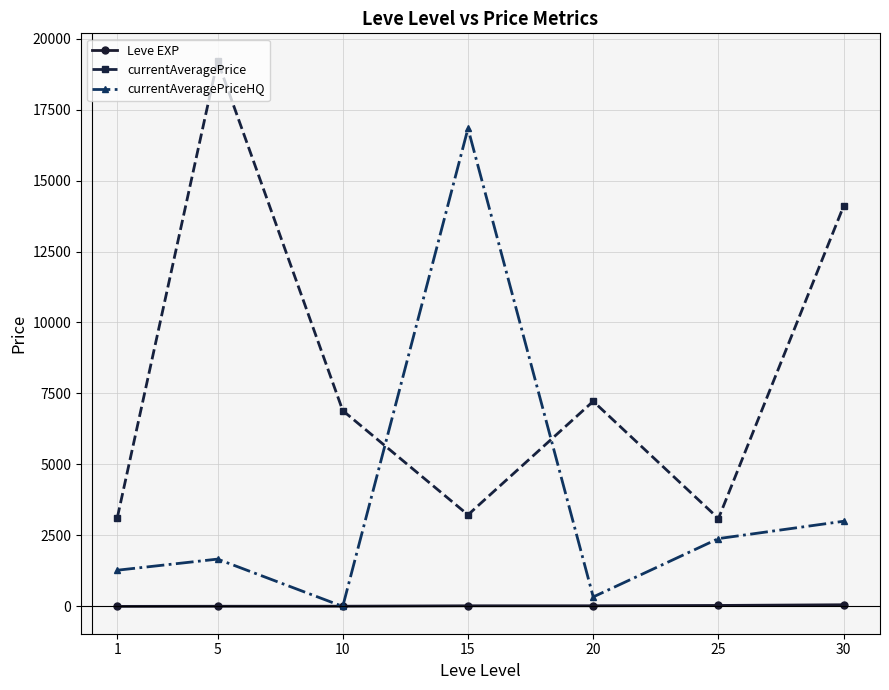

What is the value of the currentAveragePriceHQ point at the 6th from the left?

2388.8